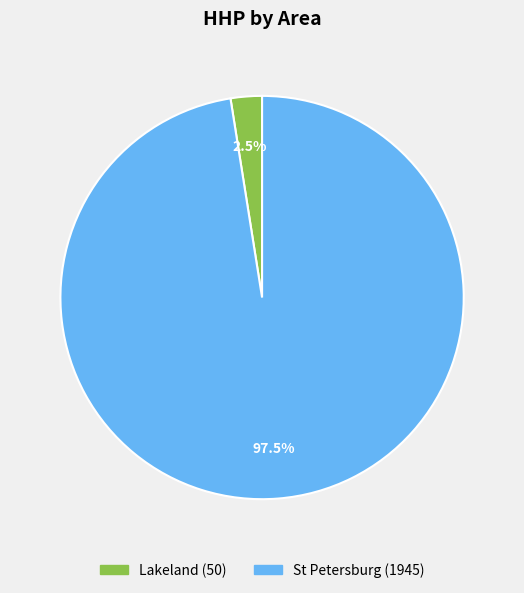

Is there any slice that represents more than half of the pie?

Yes